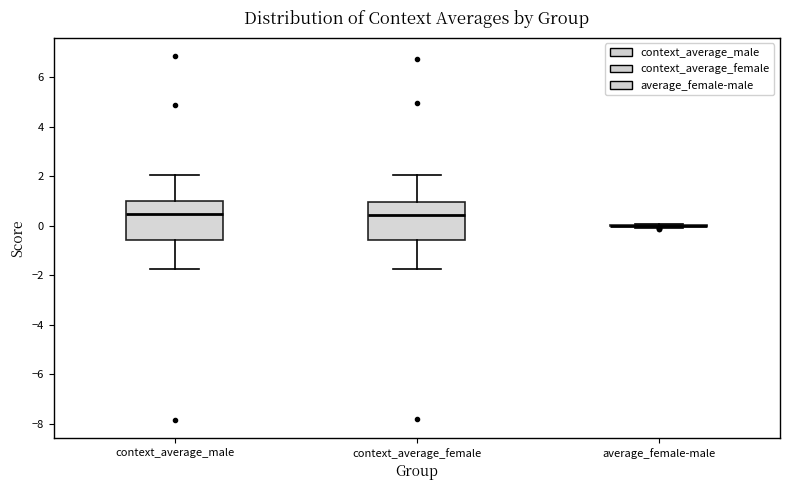

Reading left to right, read every box against the y-axis: the position of its median line, the range the box covers, and the ends of its whiskers. The values are not printed on the chart, so give them approximately, as read against the axis.

context_average_male: median 0.4, box -0.6 to 1.0, whiskers -1.8 to 2.0
context_average_female: median 0.4, box -0.6 to 1.0, whiskers -1.8 to 2.0
average_female-male: box collapsed to a line at 0.0, whiskers 0.0 to 0.0